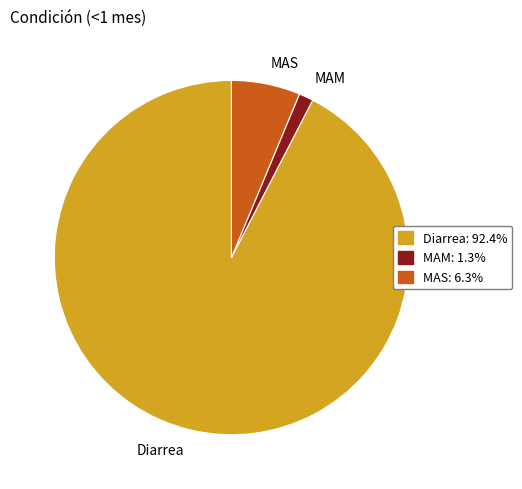

Is the sum of Diarrea and MAS greater than half?

Yes